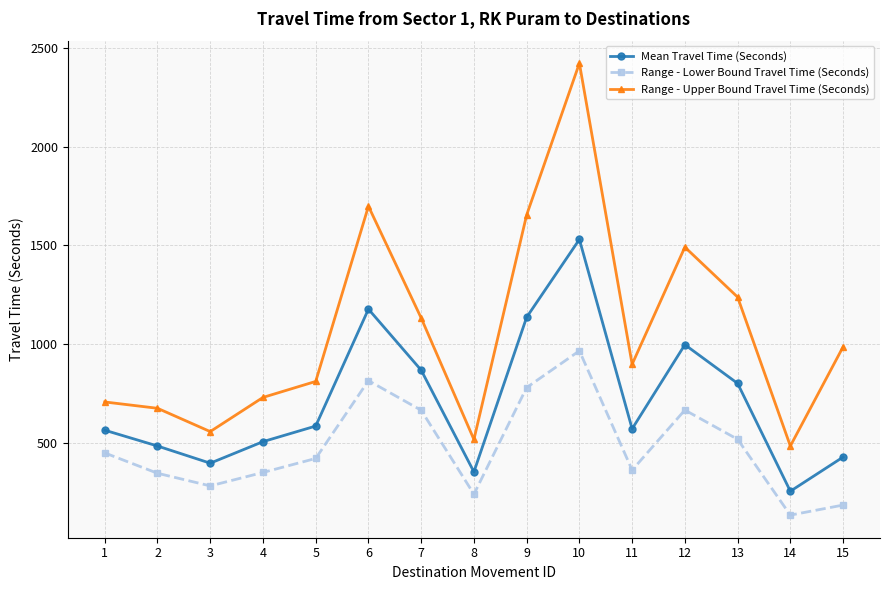

Does the chart display data point markers on the line(s)?

Yes